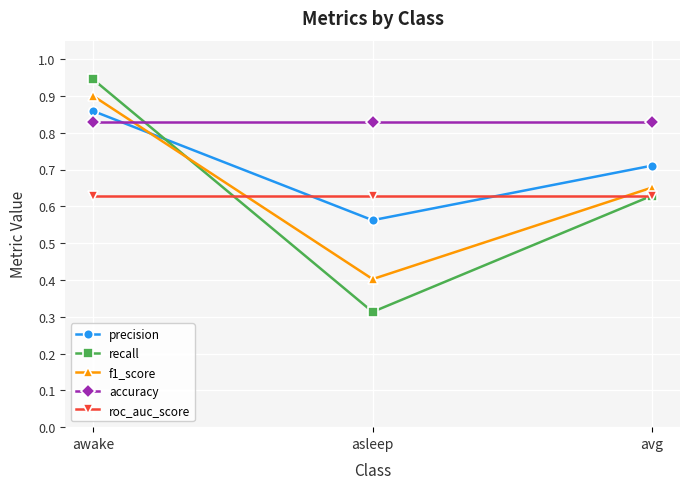

List the labels in order of recall value, largest first.

awake, avg, asleep